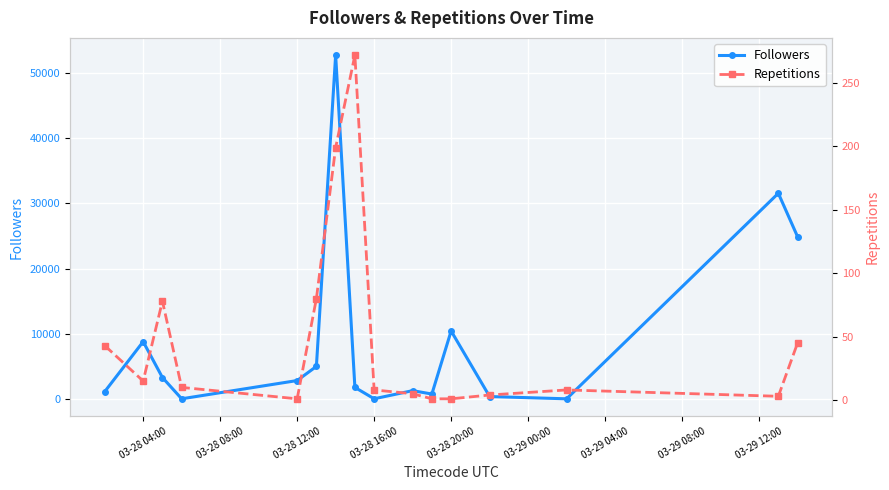

True or false: Repetitions and Followers cross at least once.

False